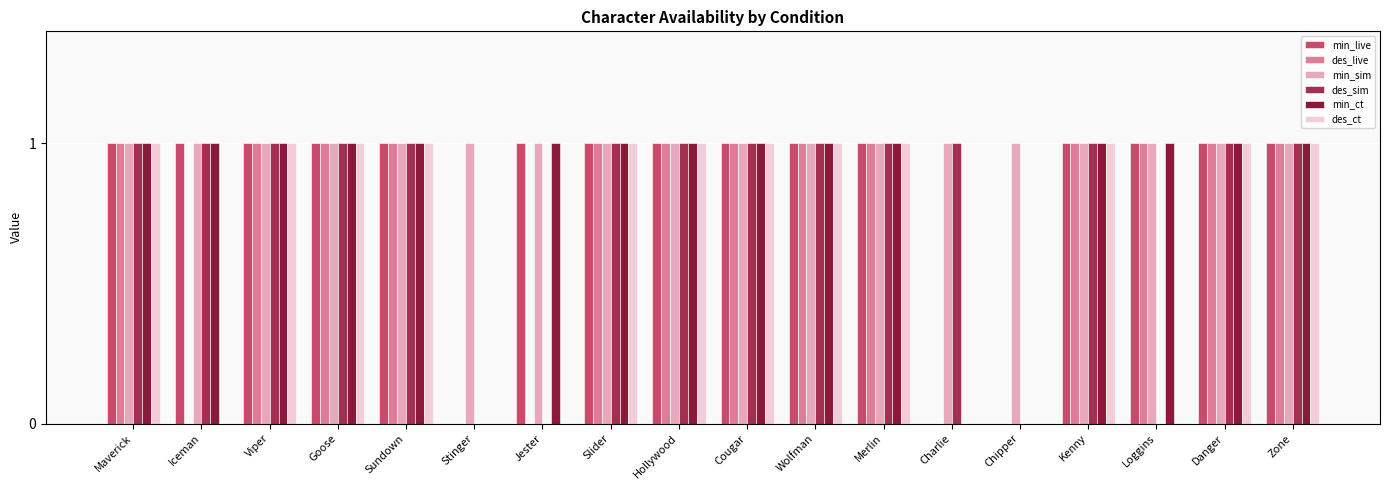

Between Chipper and Merlin, which is larger?

Merlin